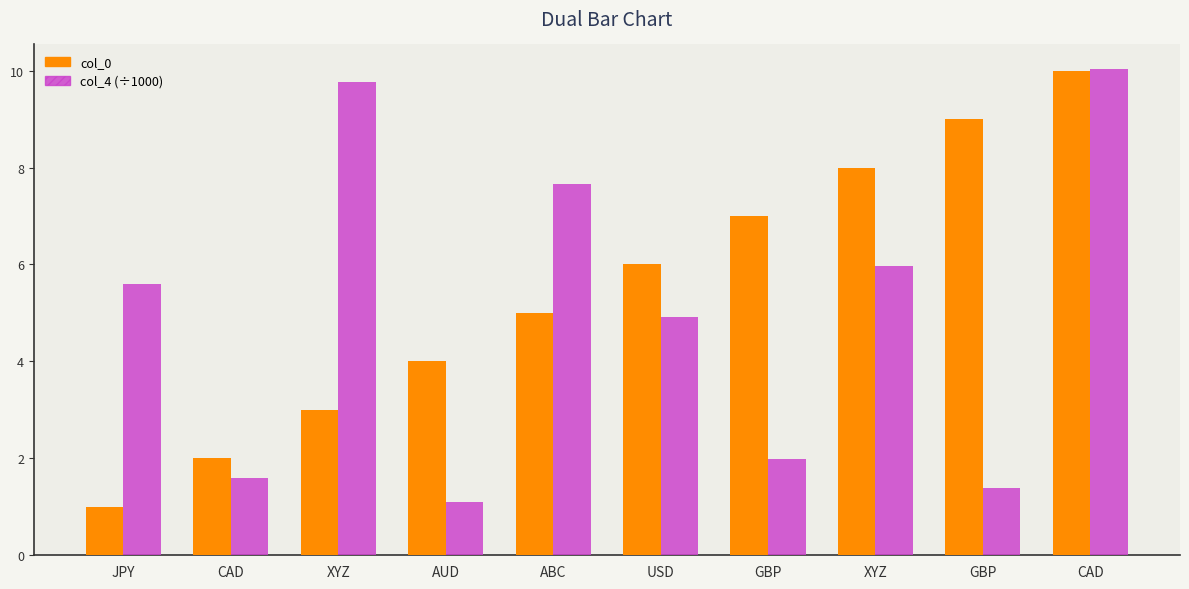

What is the sum of all col_4 (÷1000) values?

50.0